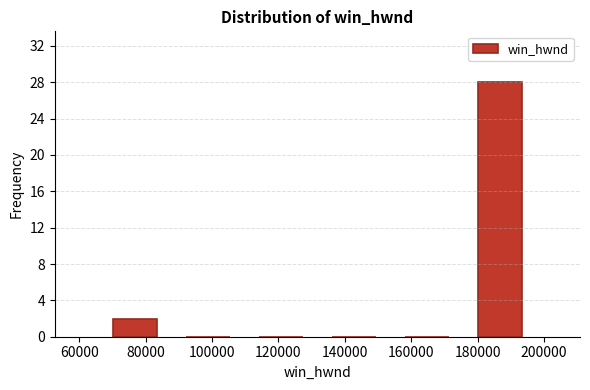

Reading left to right, transcribe this chart: for each bar, give the range it covers on the x-axis and its height. Neither the bar edges nor the heights are printed on the chart, so give them approximately, as read against the axes.

66000 to 88000: 2
88000 to 110000: 0
110000 to 132000: 0
132000 to 154000: 0
154000 to 176000: 0
176000 to 198000: 28